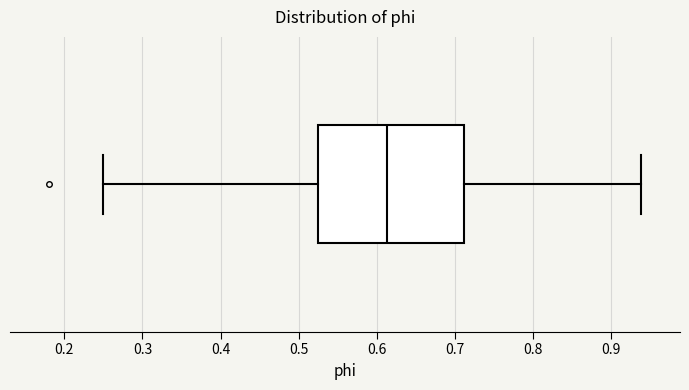

Where does the right whisker of the box end on the x-axis? The values are not printed on the chart, so give them approximately, as read against the axis.

0.94